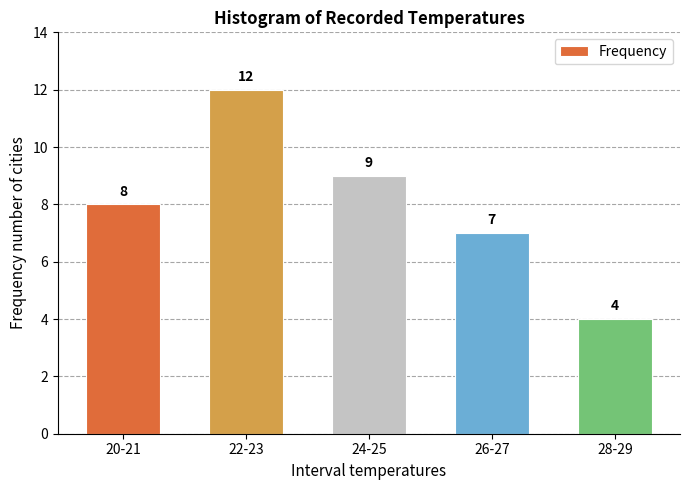

Reading left to right, extract all data points from this chart.

20-21=8	22-23=12	24-25=9	26-27=7	28-29=4